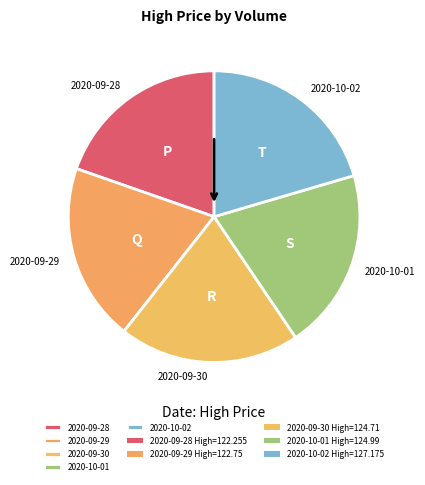

What is the ratio of the value at 2020-10-01 to the value at 2020-09-28?

1.0